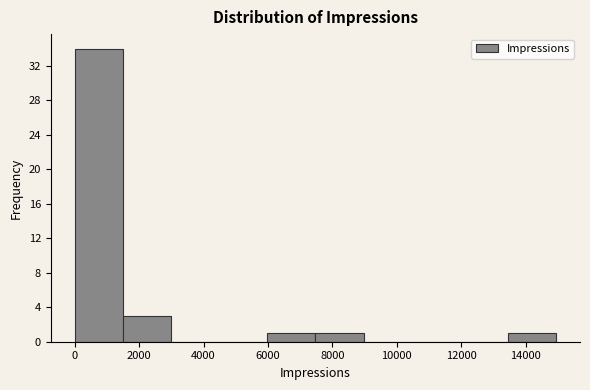

Reading left to right, transcribe this chart: for each bar, give the range it covers on the x-axis and its height. Neither the bar edges nor the heights are printed on the chart, so give them approximately, as read against the axes.

0 to 1400: 34
1400 to 3000: 3
3000 to 4400: 0
4400 to 6000: 0
6000 to 7400: 1
7400 to 9000: 1
9000 to 10400: 0
10400 to 12000: 0
12000 to 13400: 0
13400 to 15000: 1